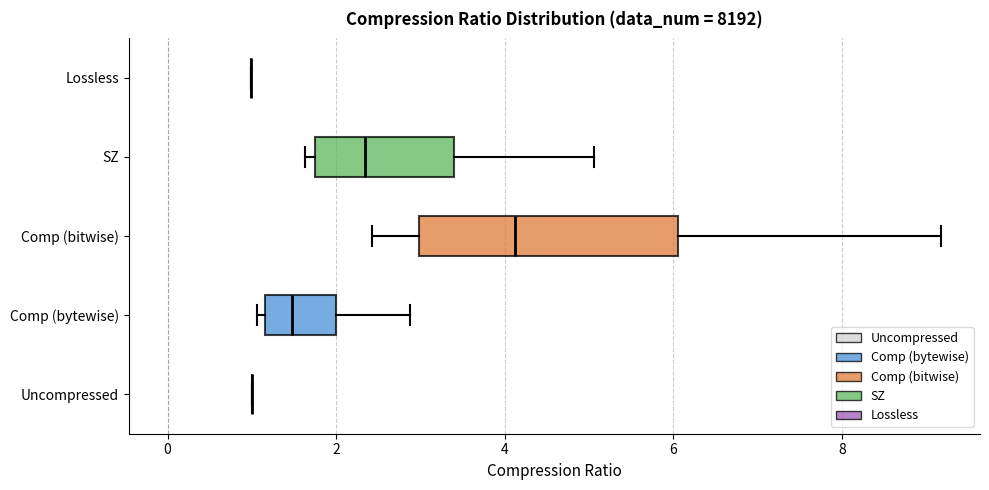

Where does the right whisker of the box for Comp (bitwise) end on the x-axis? The values are not printed on the chart, so give them approximately, as read against the axis.

9.2